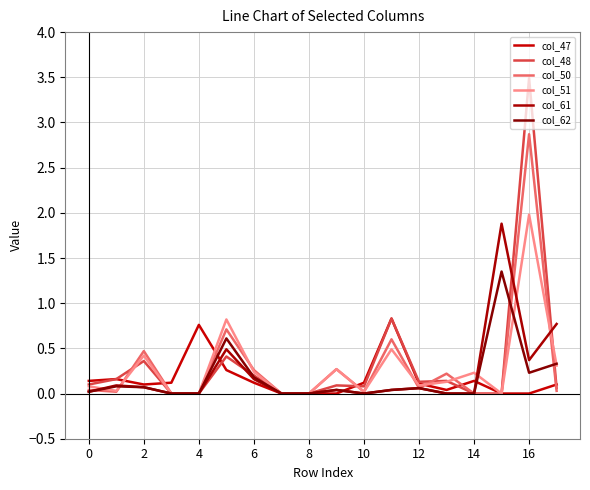

Does the chart display data point markers on the line(s)?

No